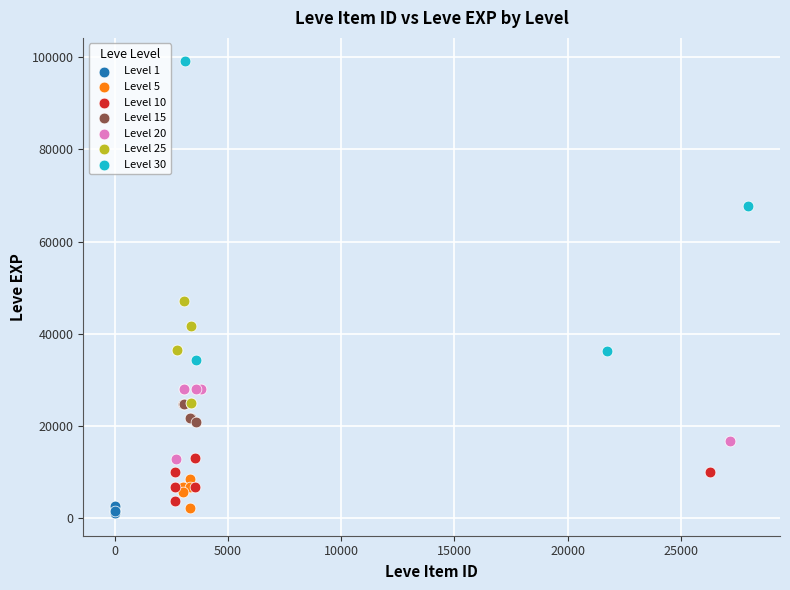

Which series reaches the maximum Y coordinate?

Level 30